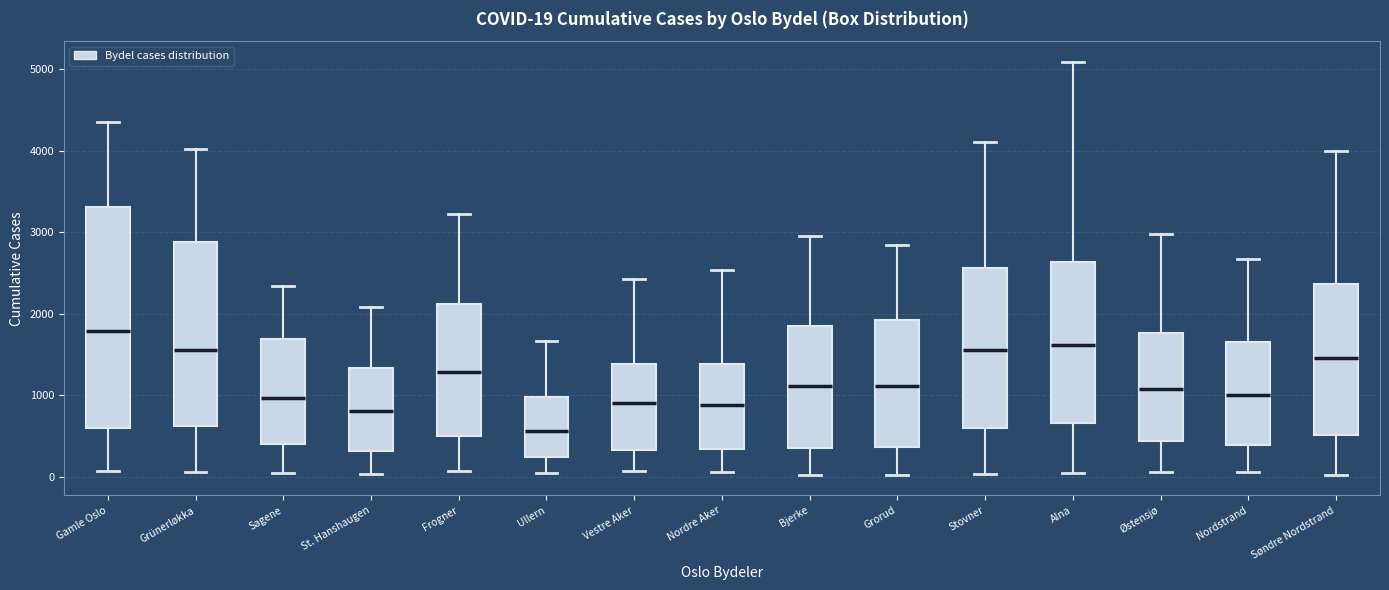

Which box's median line is the highest?

Gamle Oslo